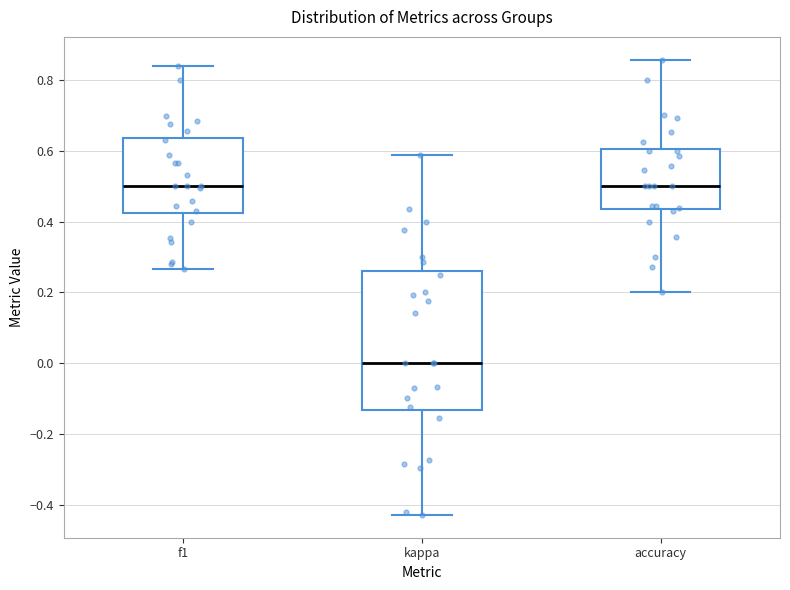

Which box is the tallest, from its lower edge to its upper edge?

kappa